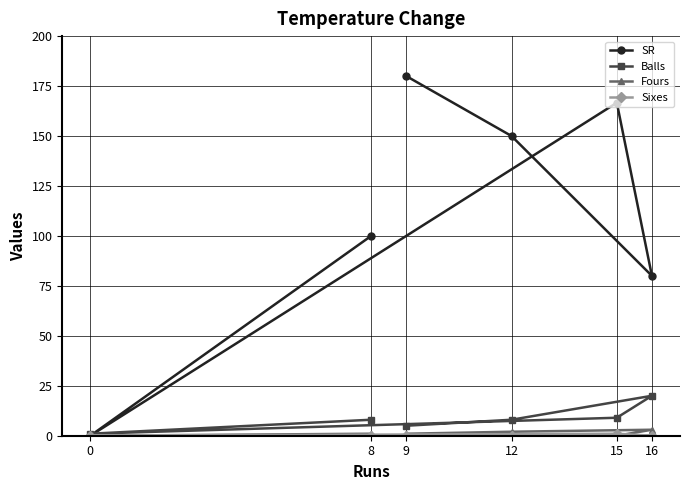

At which label does Sixes reach its minimum?

8